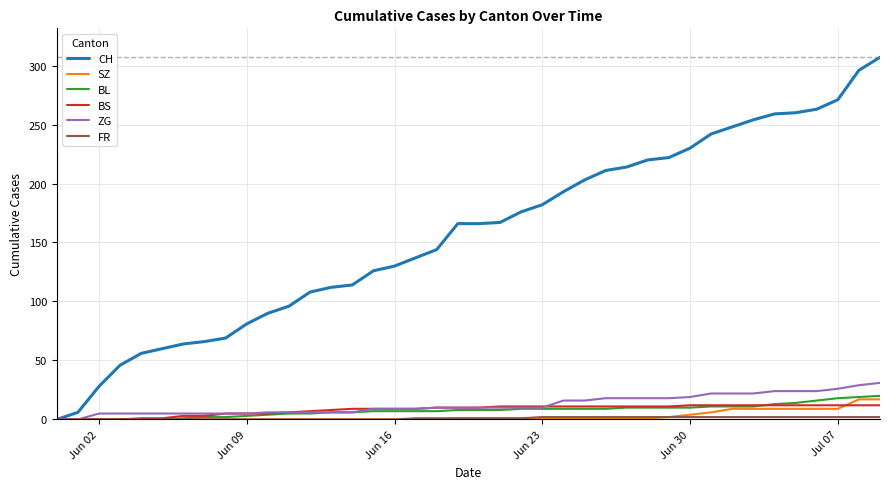

Which series has the widest spread of values?

CH